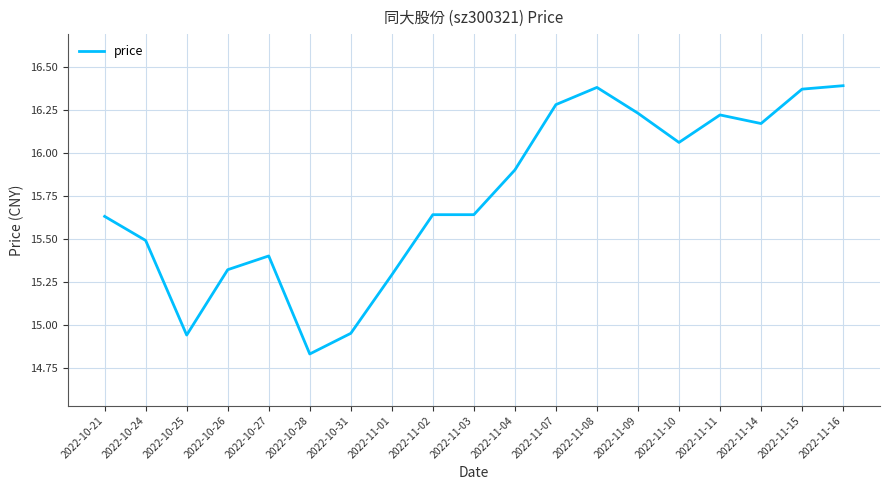

At which category does the chart reach its minimum across all series?

2022-10-28